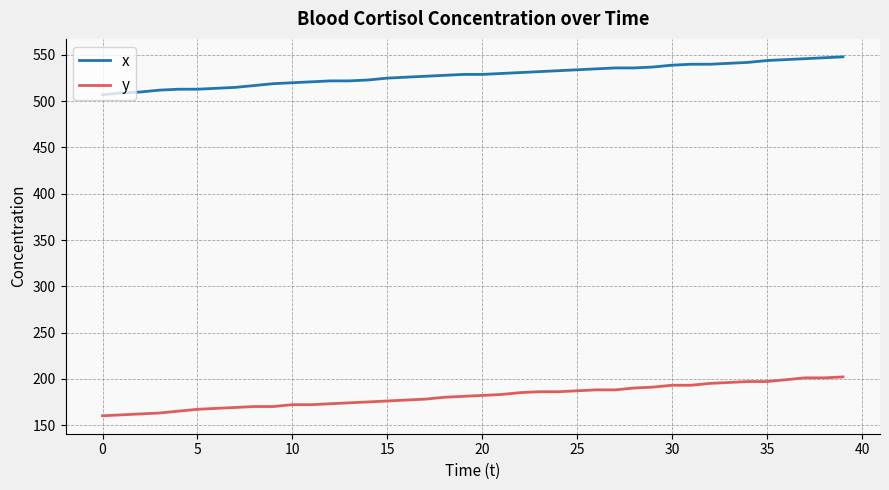

Which series has the largest total across all categories?

x